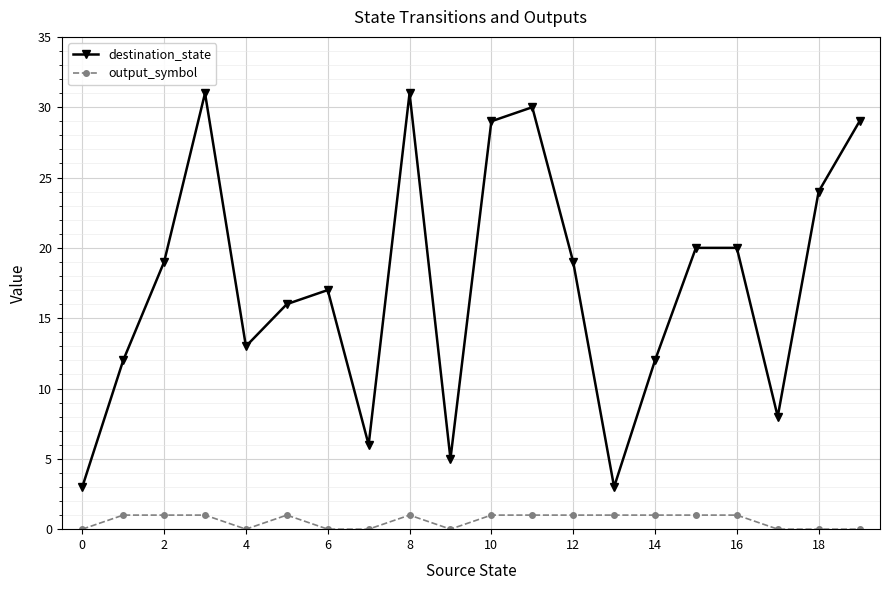

How many lines are shown in the chart?

2